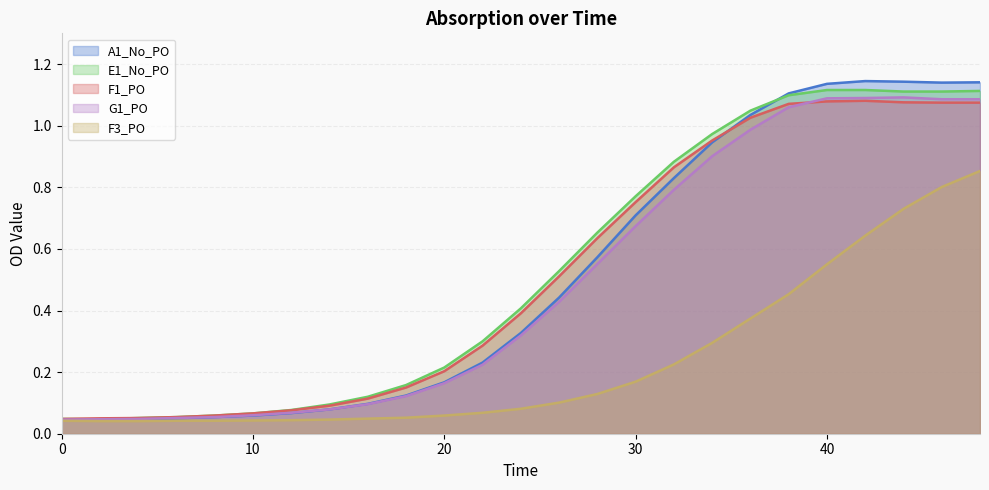

The value of F3_PO at 18 is 0.1. True or false?

True